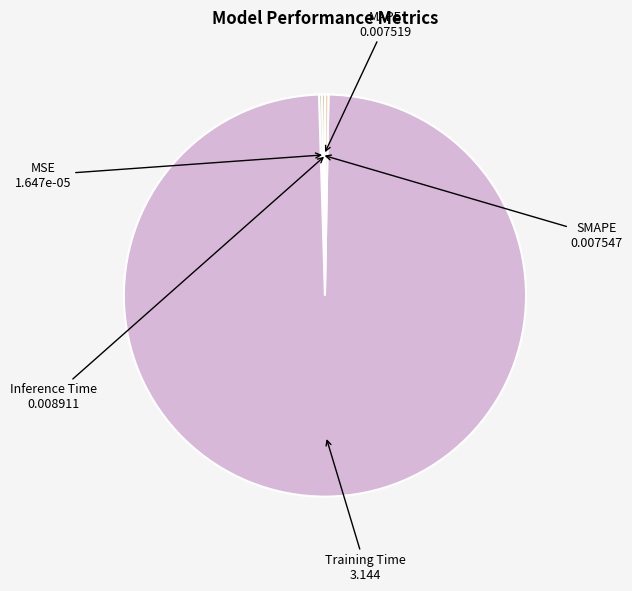

Which category has the biggest portion of the pie?

Training Time